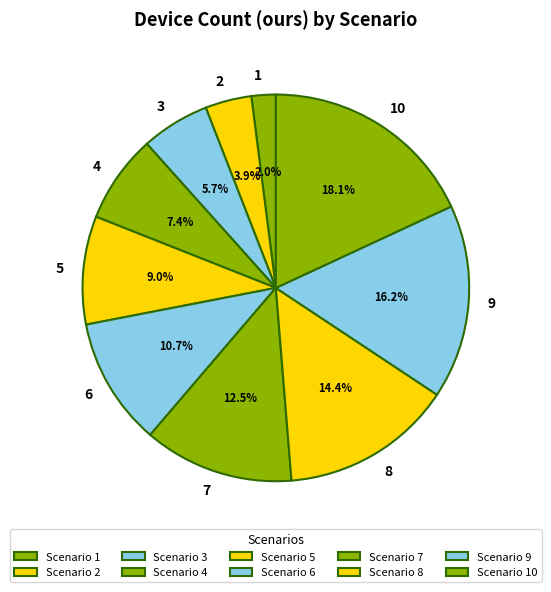

Is it true that 1 is 2% of the pie?

True